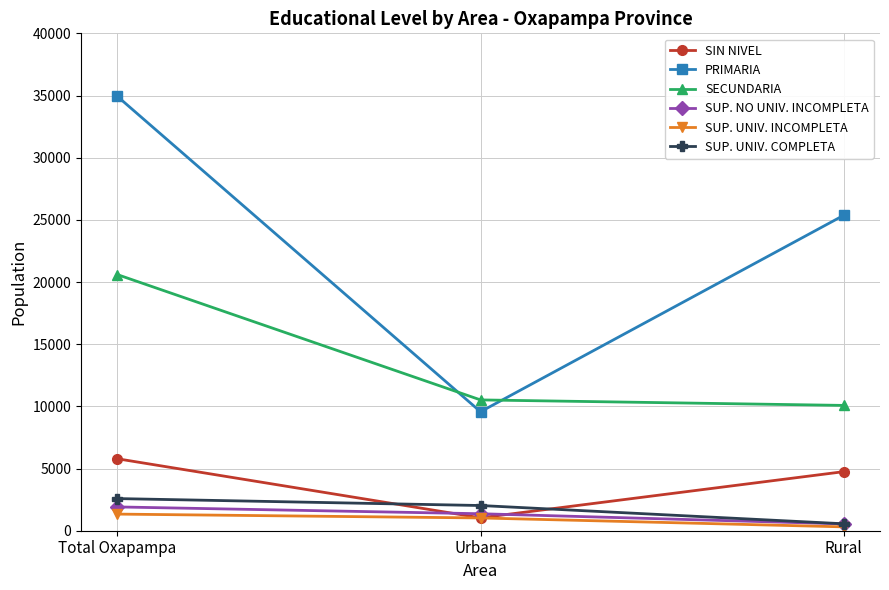

Is the value of SIN NIVEL at Total Oxapampa greater than the value of SUP. NO UNIV. INCOMPLETA at Rural?

Yes